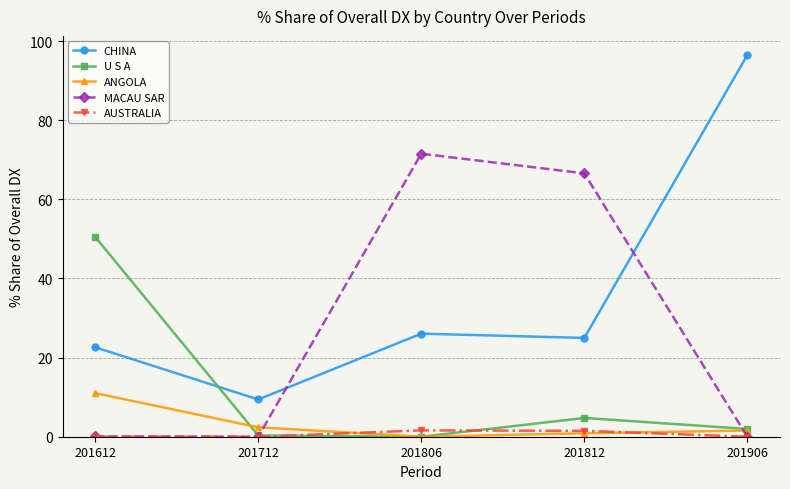

Which category has the highest value in the MACAU SAR series?

201806